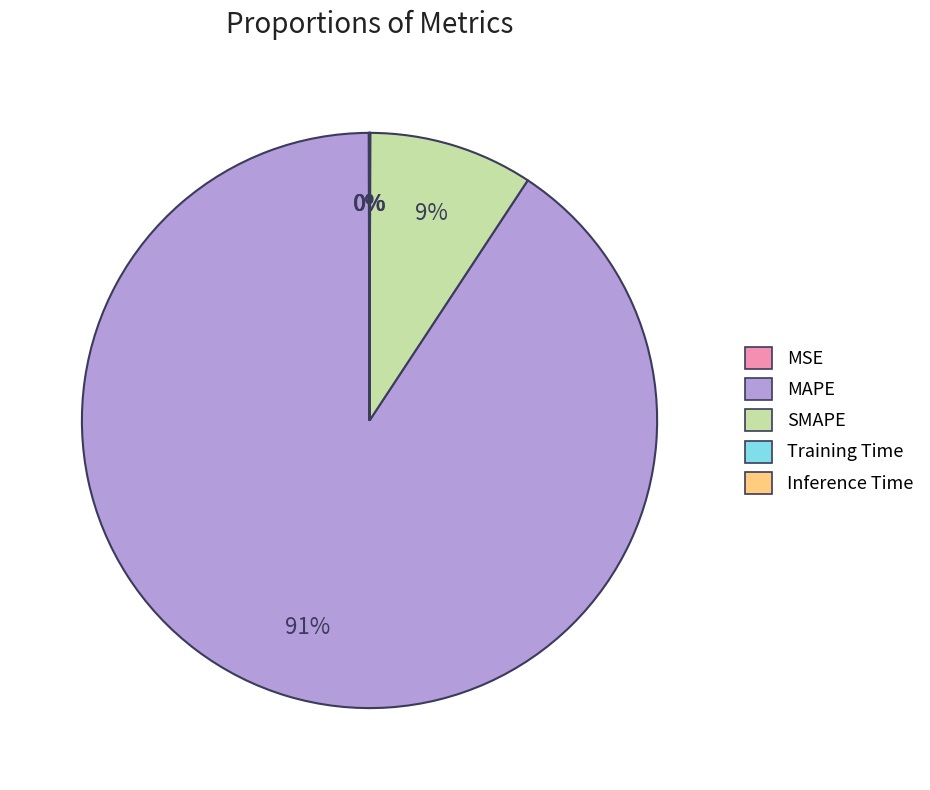

Which slice is the largest?

MAPE